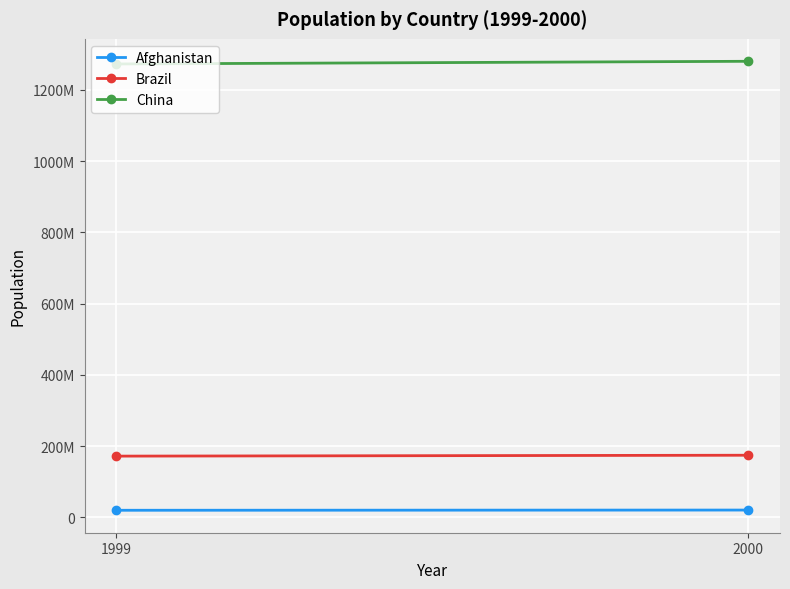

What is the minimum value for Afghanistan?

19987071